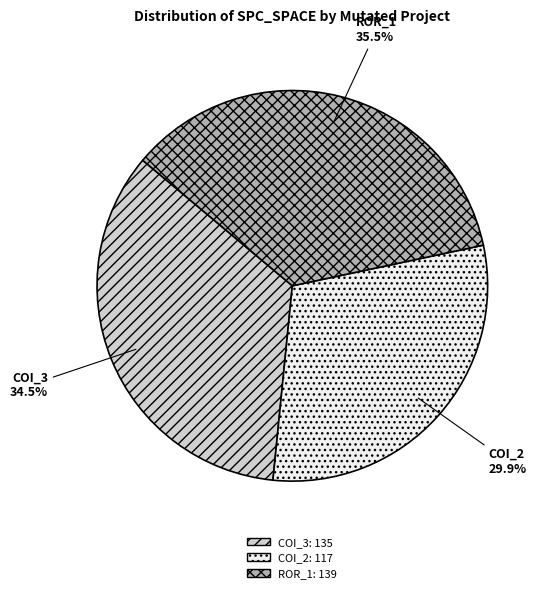

Is there a majority slice in this chart?

No